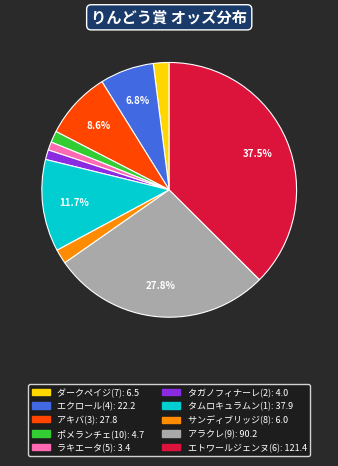

What percentage is NOT represented by エクロール(4)?

93.2%